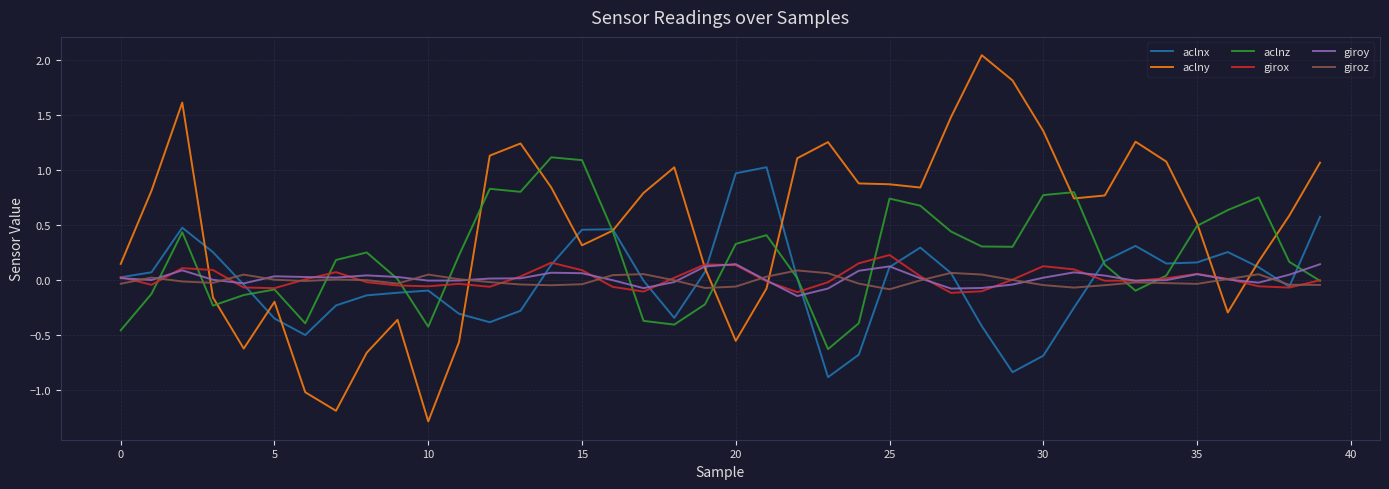

What is the maximum value for aclnx?

1.0